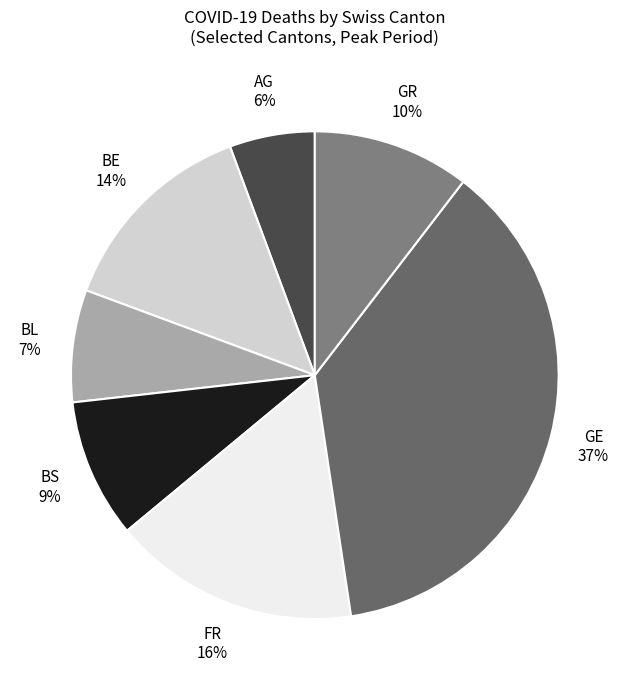

Count the number of slices in the pie.

7